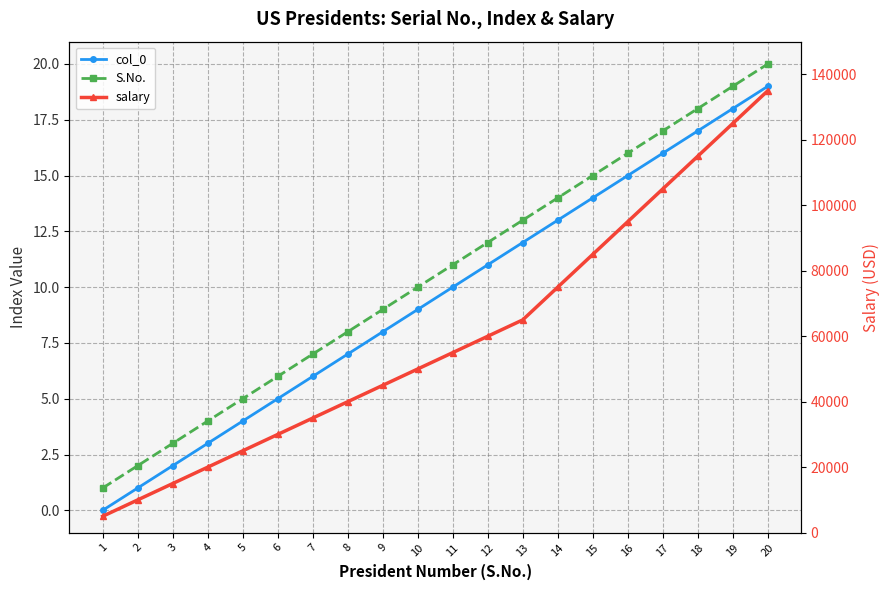

What is the maximum value for salary?

135000